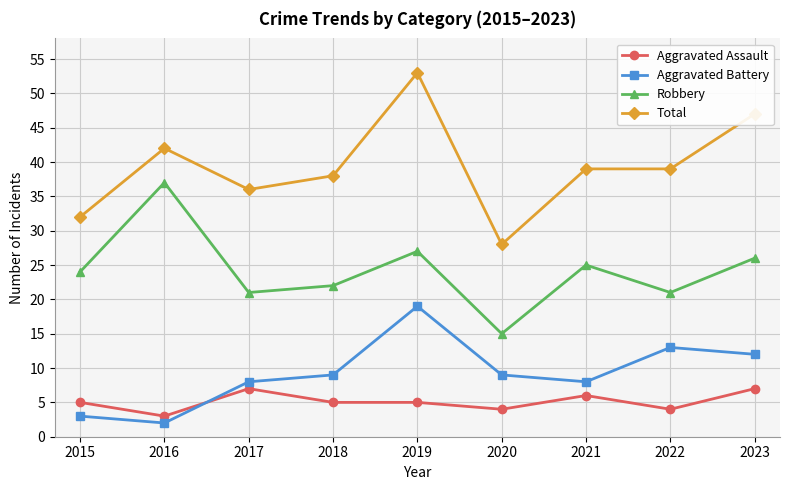

What is the total value across all series at 2023?

92